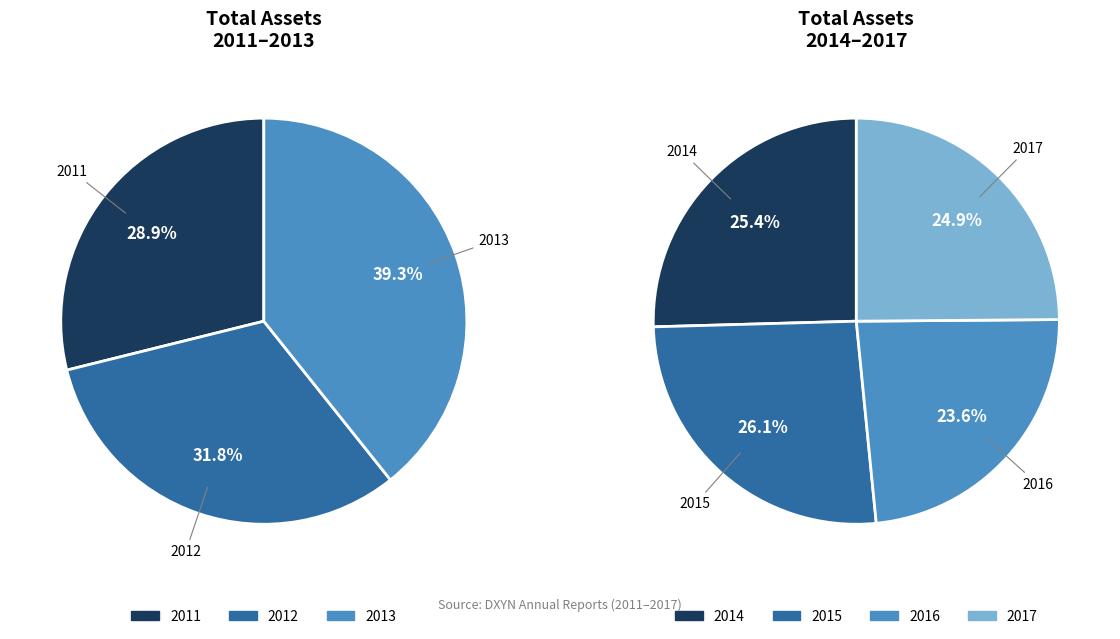

Which category has the smallest portion of the pie?

2011